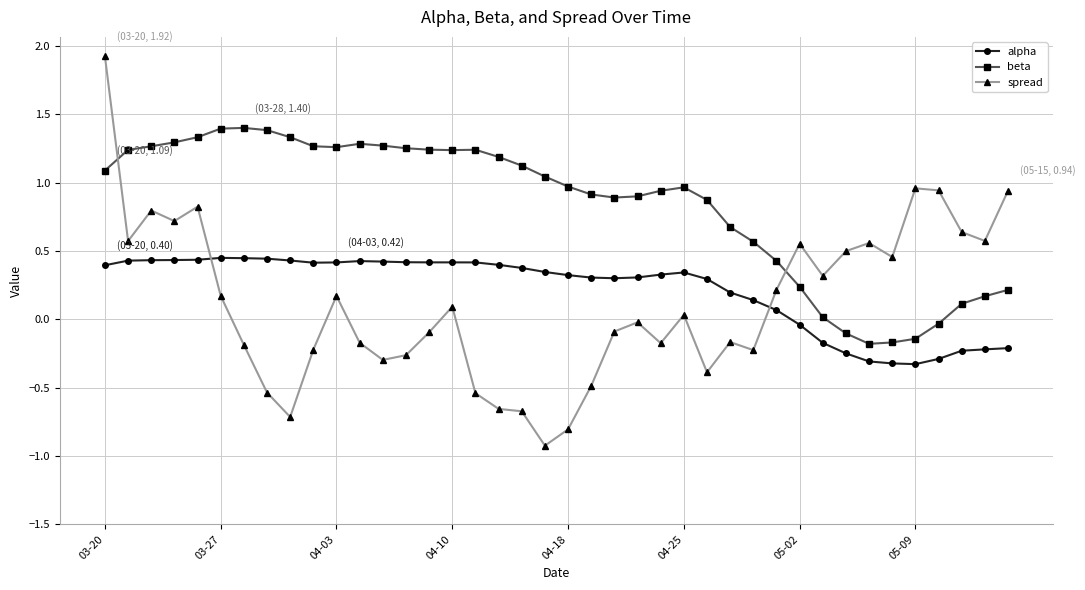

What is the minimum value shown in the chart?

-0.9